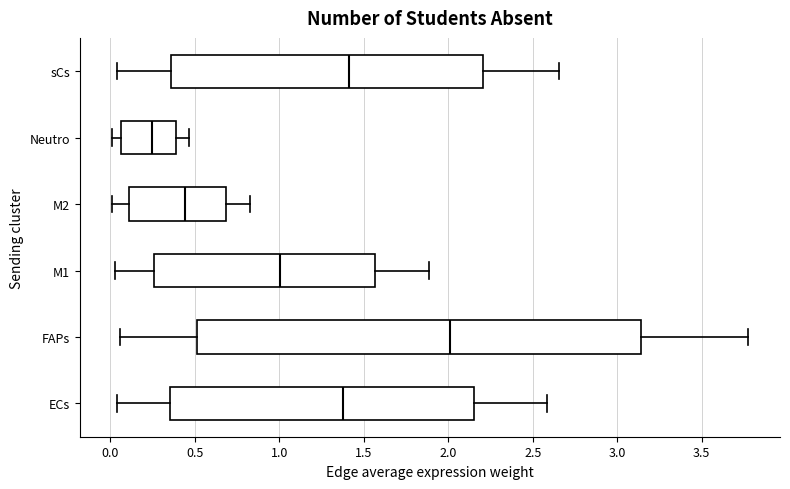

Which box's median line is the furthest to the left?

Neutro